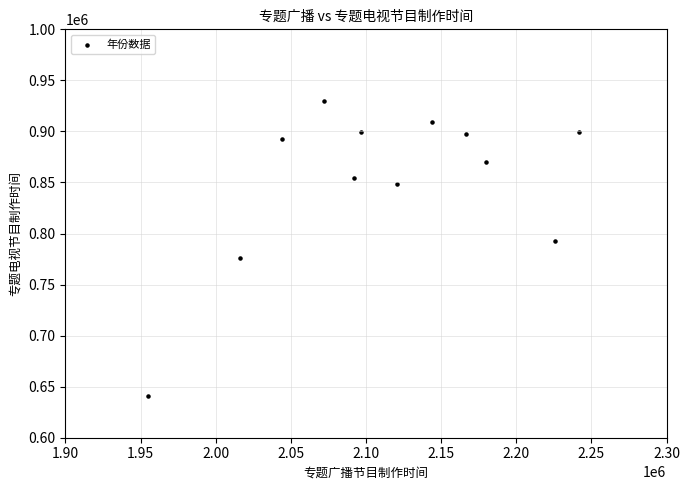

What is the average Y value?

850875.4